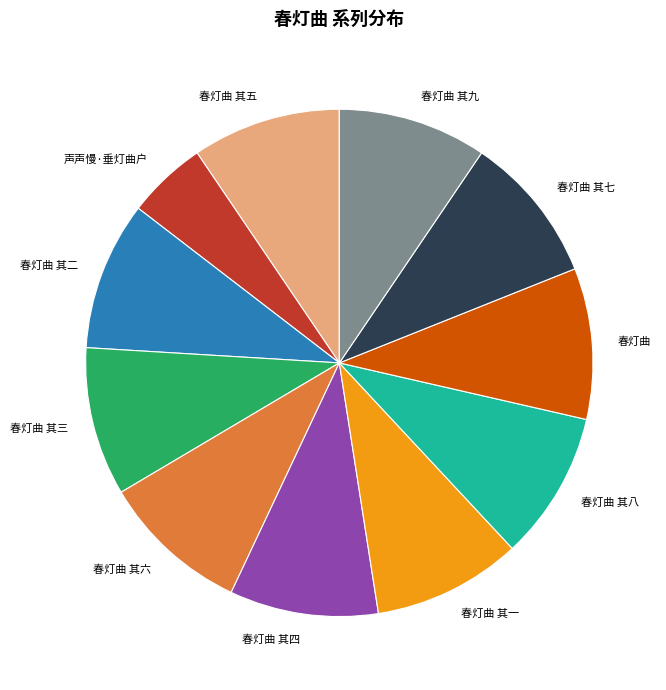

Does 春灯曲 其八 represent more than half of the total?

No